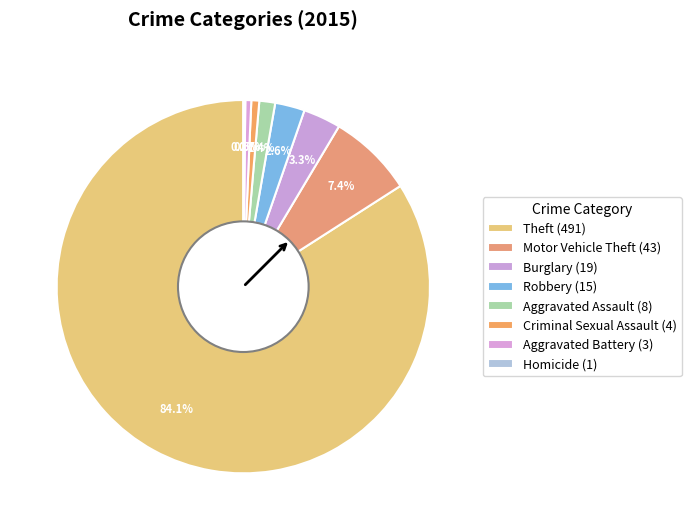

Which slice represents more than half of the pie?

Theft